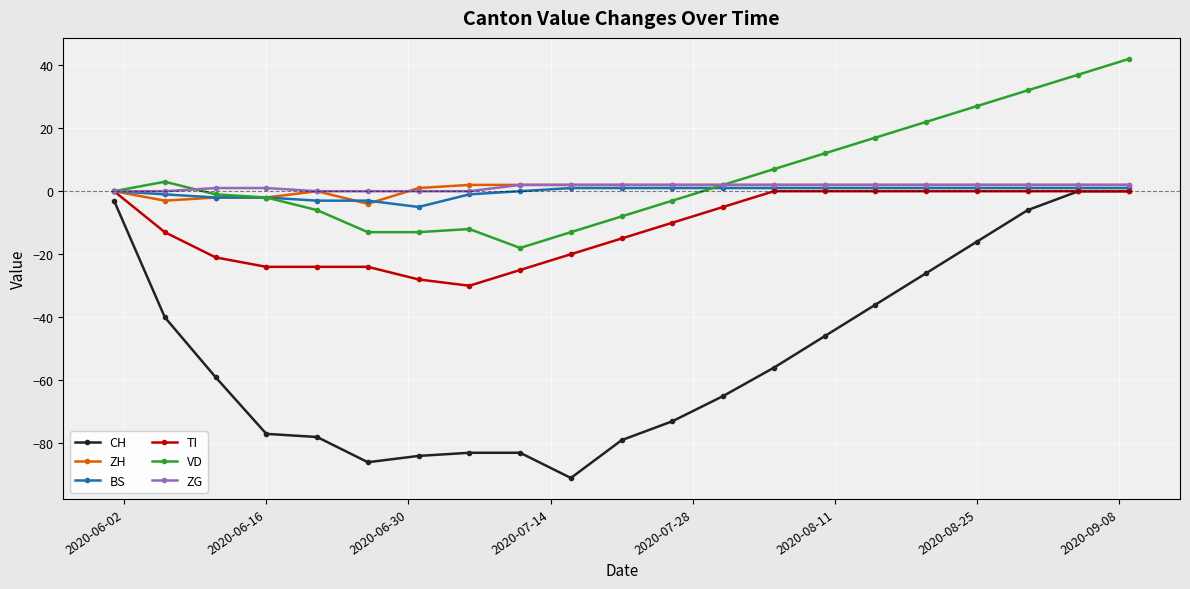

What is the smallest value displayed?

-91